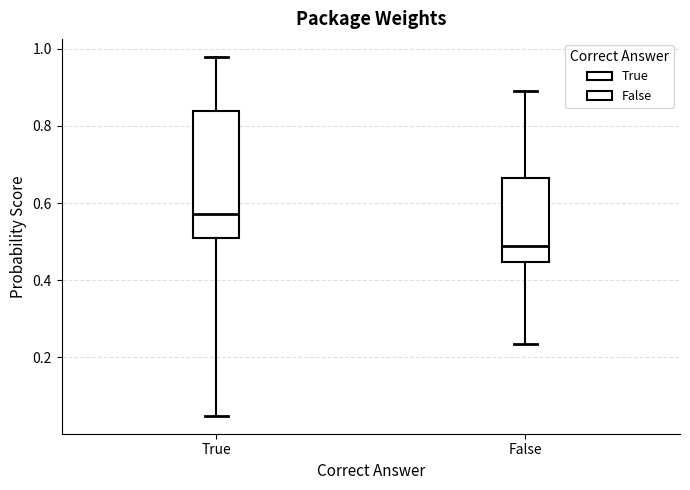

Comparing the boxes themselves (not the whiskers), which one is the tallest?

True